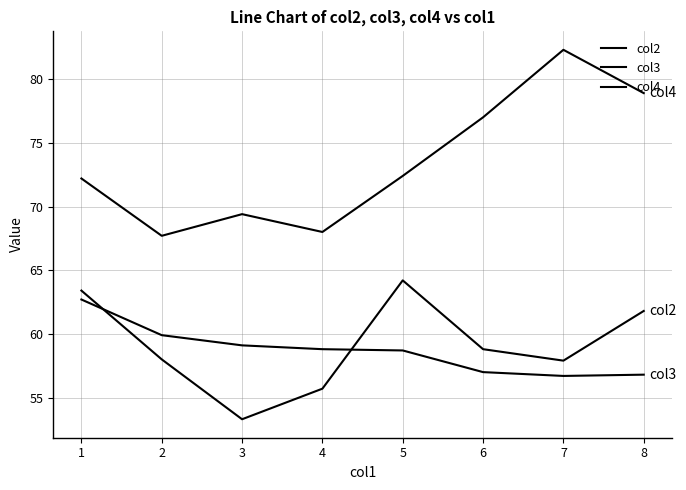

How many lines are shown in the chart?

3